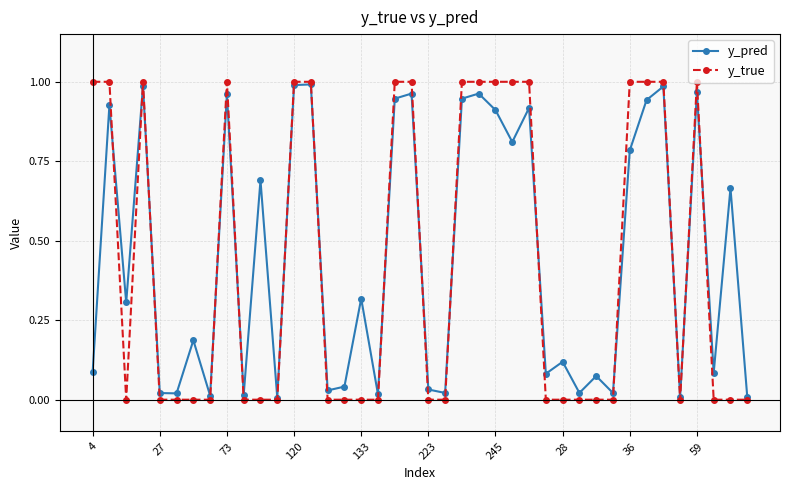

Which series has the largest range (max minus min)?

y_true